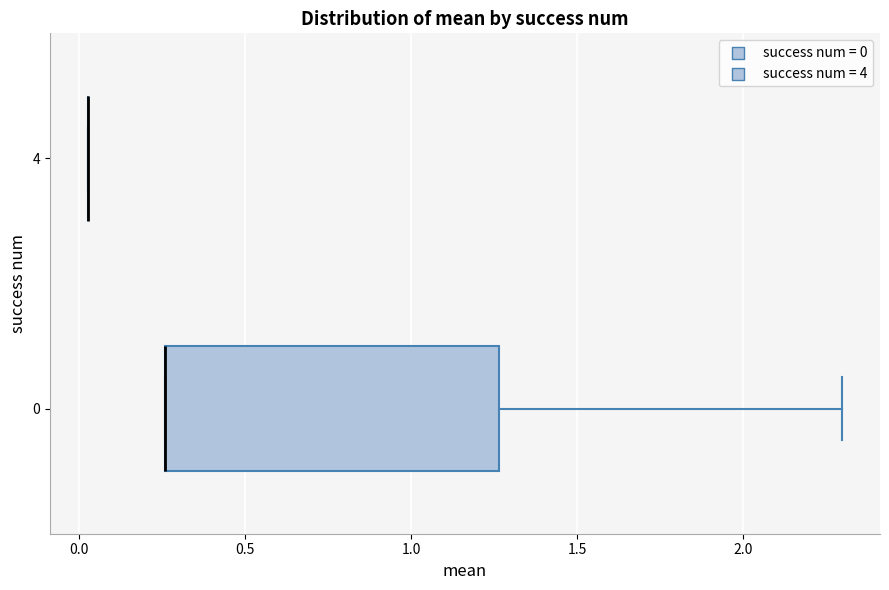

Comparing the boxes themselves (not the whiskers), which one is the widest?

0